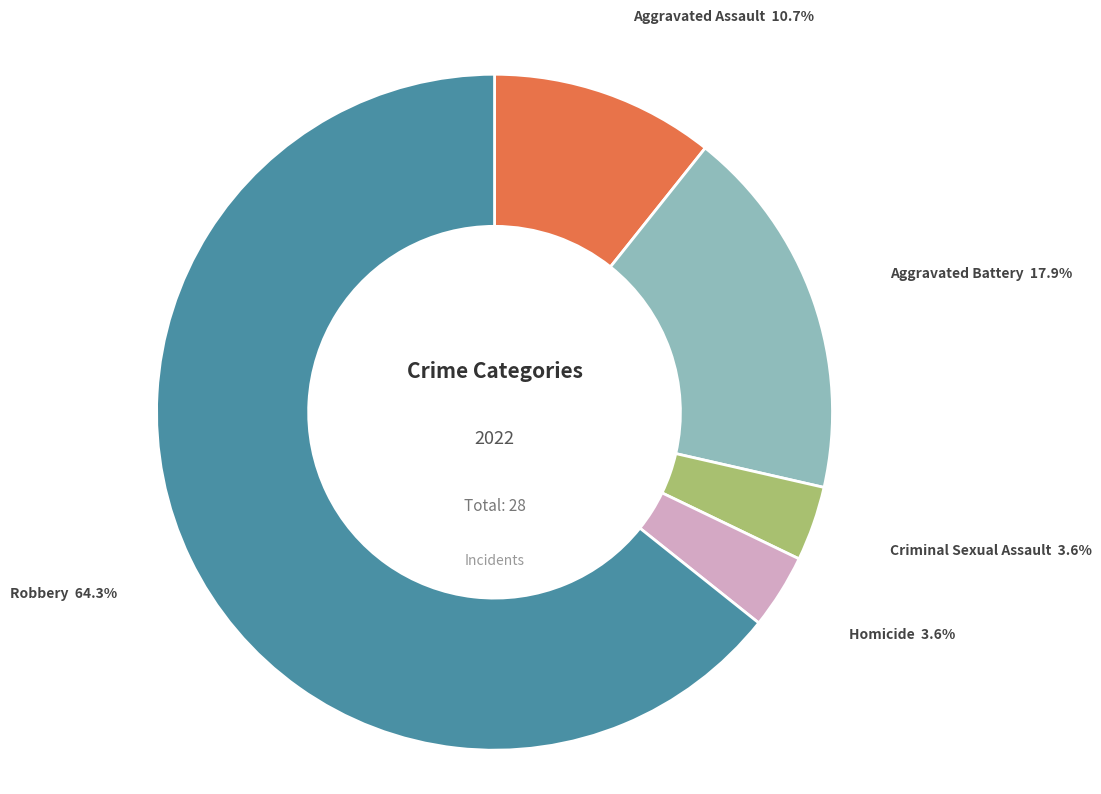

Is it true that Robbery is 77% of the pie?

False